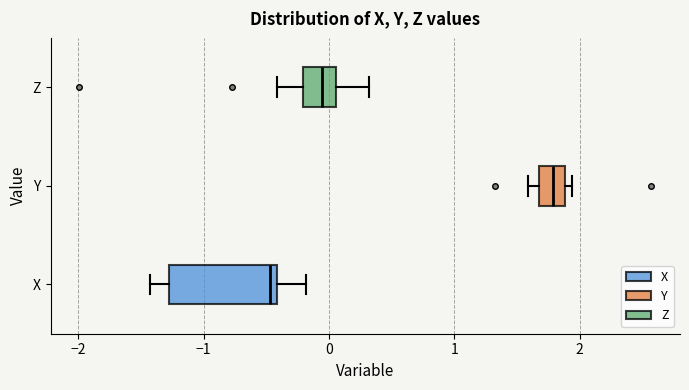

Which box is the widest, from its left edge to its right edge?

X